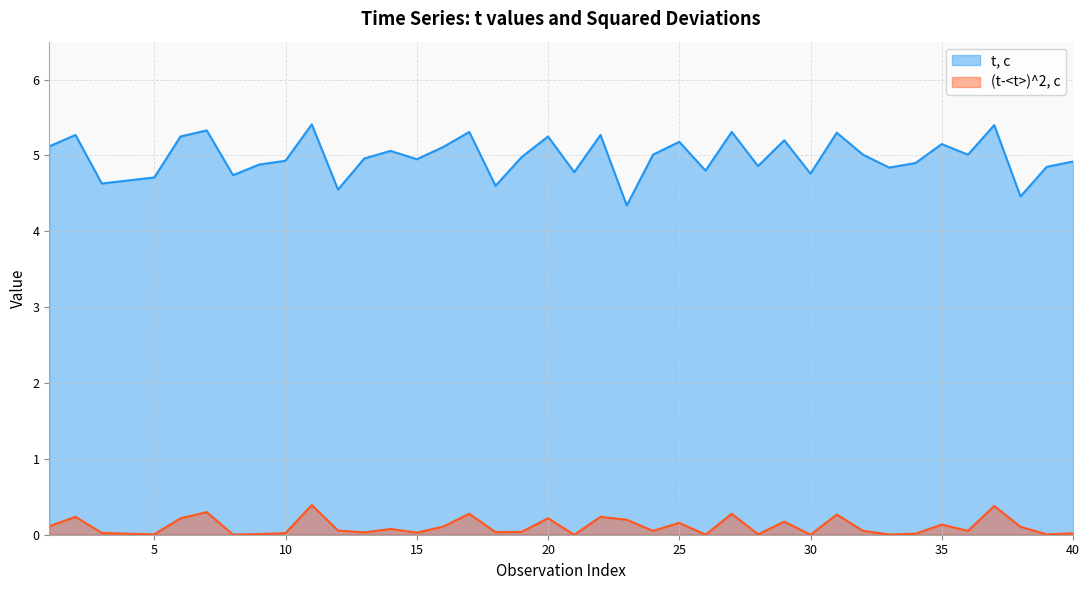

The t, c series shows 5.3 at 27. True or false?

True